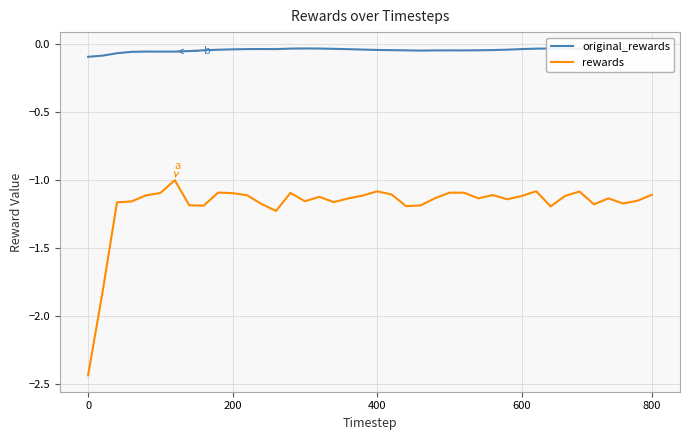

Which series has the largest total across all categories?

original_rewards